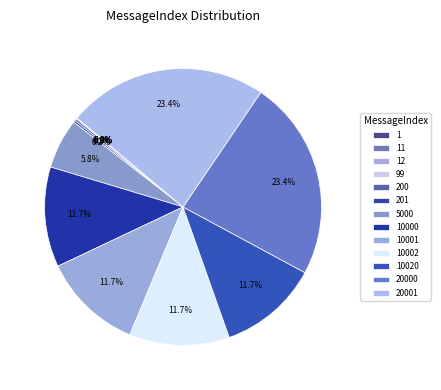

The 10000 slice represents 17% of the pie. True or false?

False